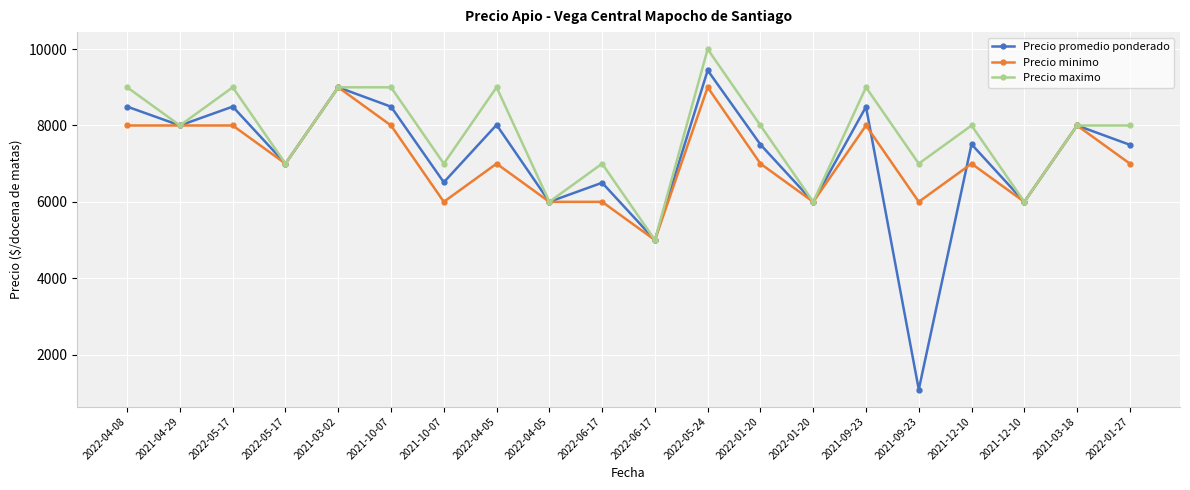

How many series are shown in this chart?

3